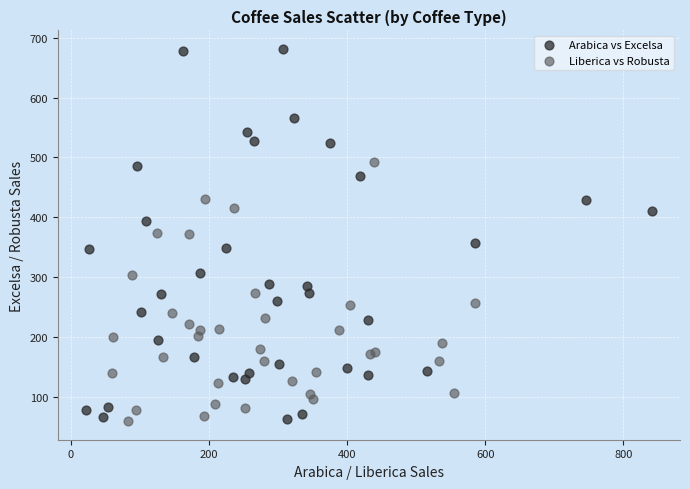

Which series contains the highest Y value?

Arabica vs Excelsa